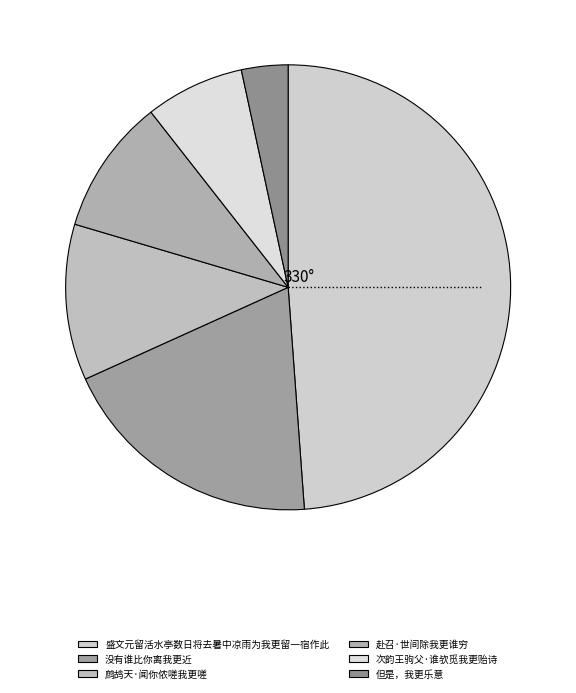

Does any single category account for the majority?

No